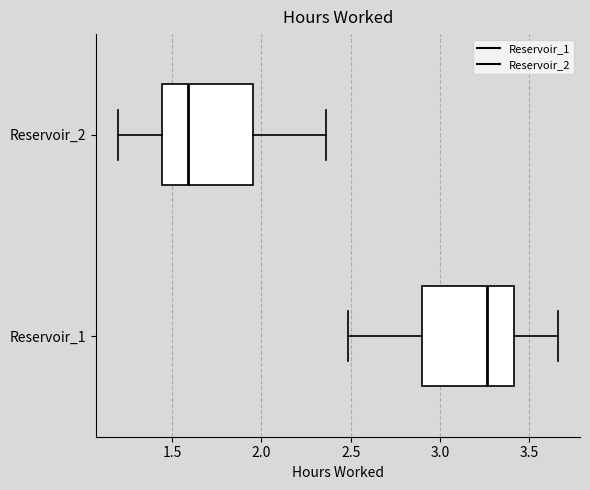

Where does the right whisker of the box for Reservoir_1 end on the x-axis? The values are not printed on the chart, so give them approximately, as read against the axis.

3.65